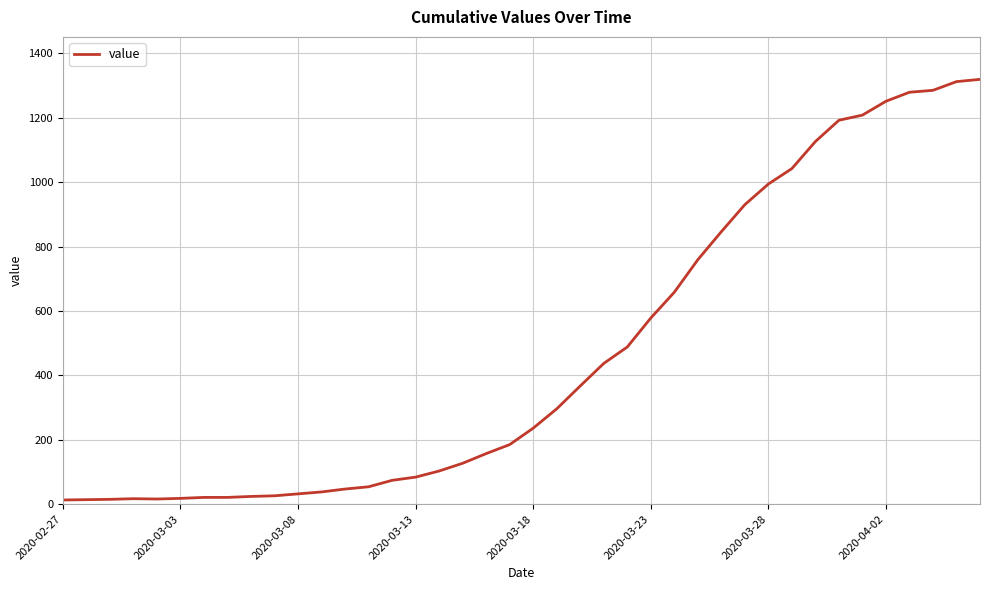

What is the greatest value displayed?

1319